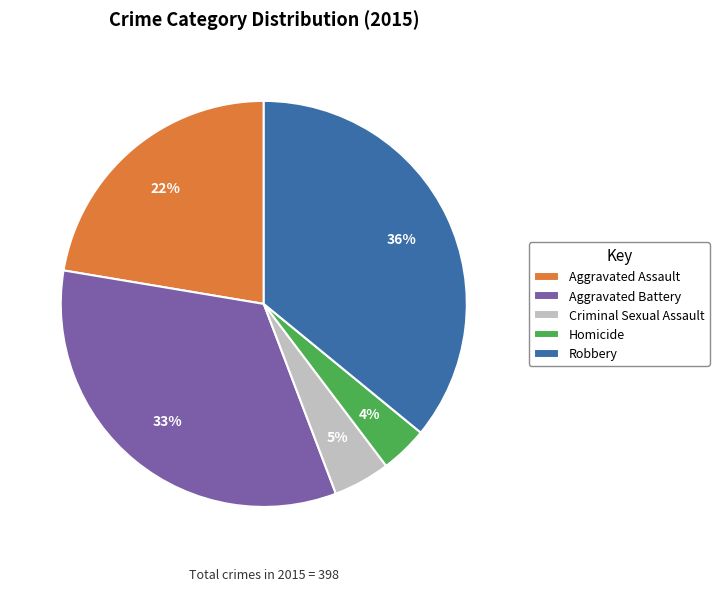

How many slices are in this pie chart?

5